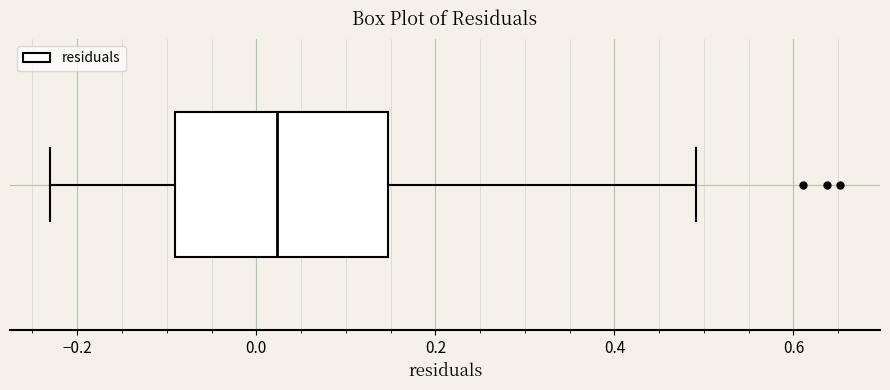

Transcribe this box plot: give where the median line is, the range the box spans, and where the two whiskers end, as read against the x-axis. The values are not printed on the chart, so give them approximately, as read against the axis.

median 0.02, box -0.10 to 0.14, whiskers -0.24 to 0.50